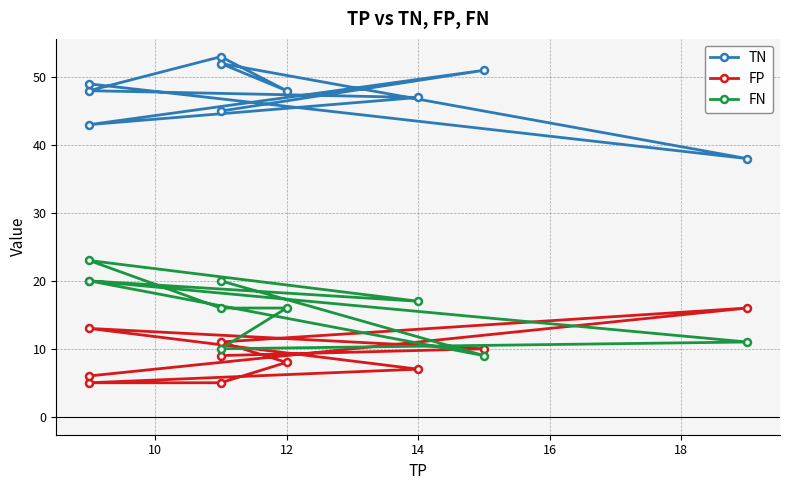

At how many categories does at least one series exceed 27?

10